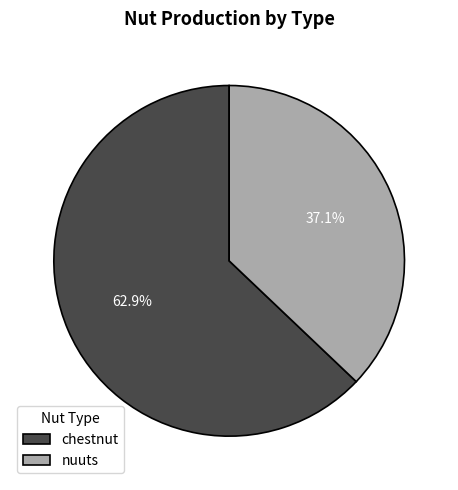

What percentage do nuuts and chestnut together represent?

100.0%